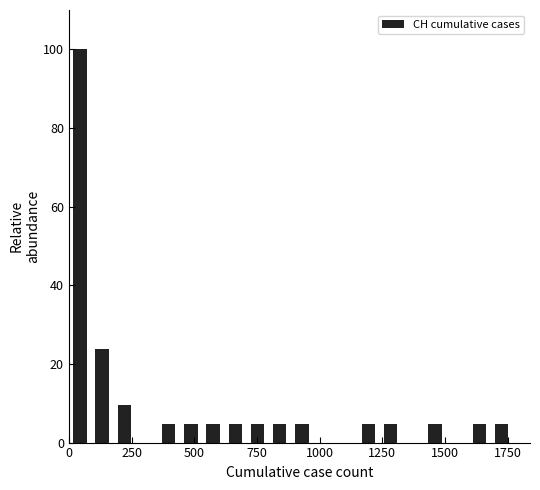

Read against the x-axis, roughly where is the centre of the tallest bar?

50